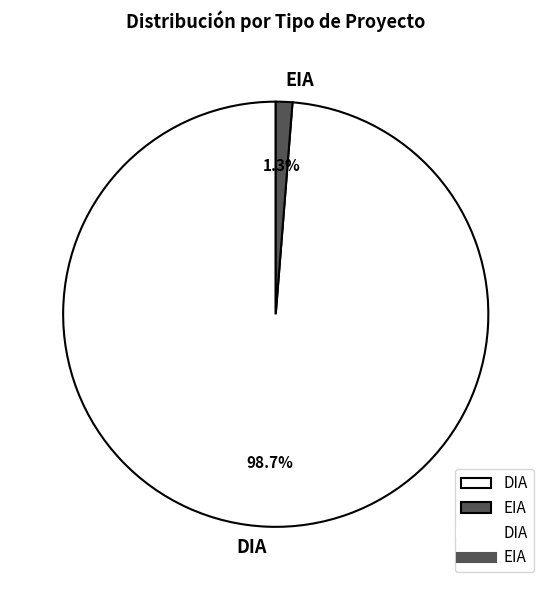

Which slice is the smallest?

EIA